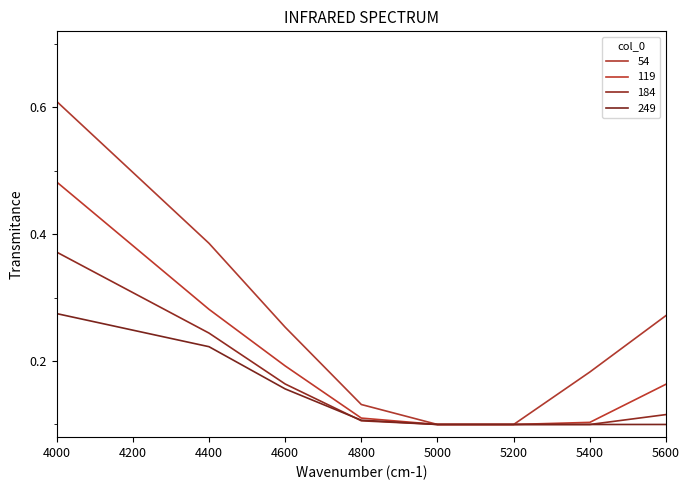

Which series has the largest total across all categories?

54